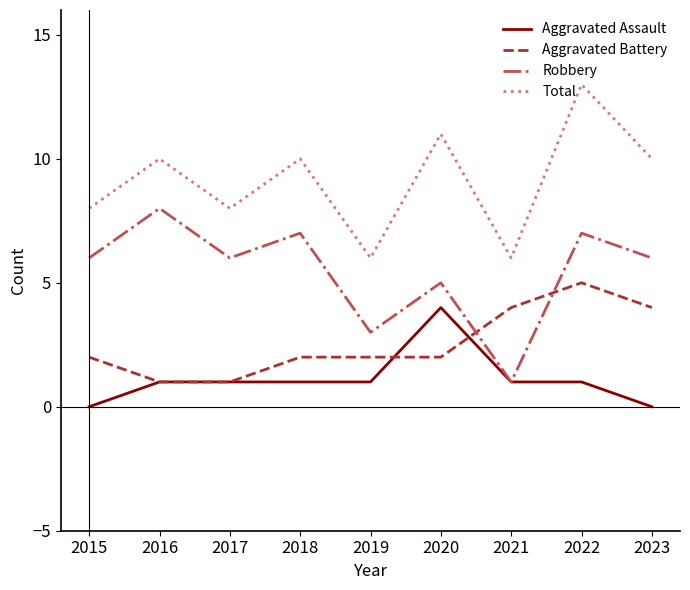

Reading right to left, list all the values displayed in this chart.

Aggravated Assault: 0	1	1	4	1	1	1	1	0
Aggravated Battery: 4	5	4	2	2	2	1	1	2
Robbery: 6	7	1	5	3	7	6	8	6
Total: 10	13	6	11	6	10	8	10	8